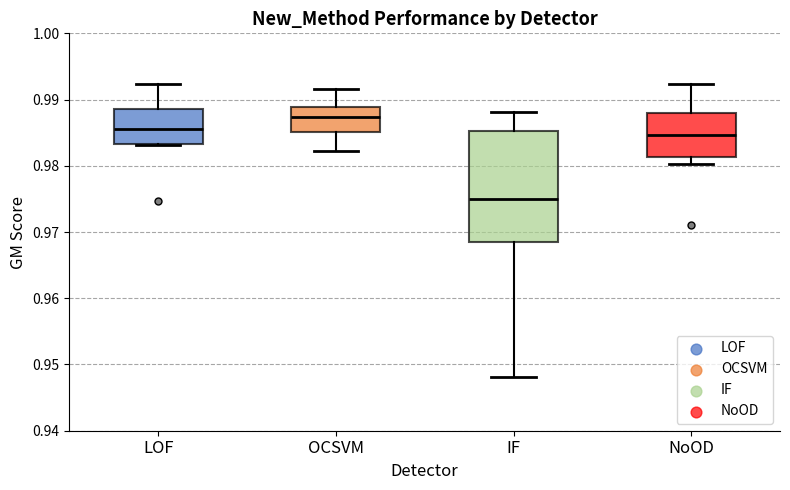

Which box's median line is the highest?

OCSVM